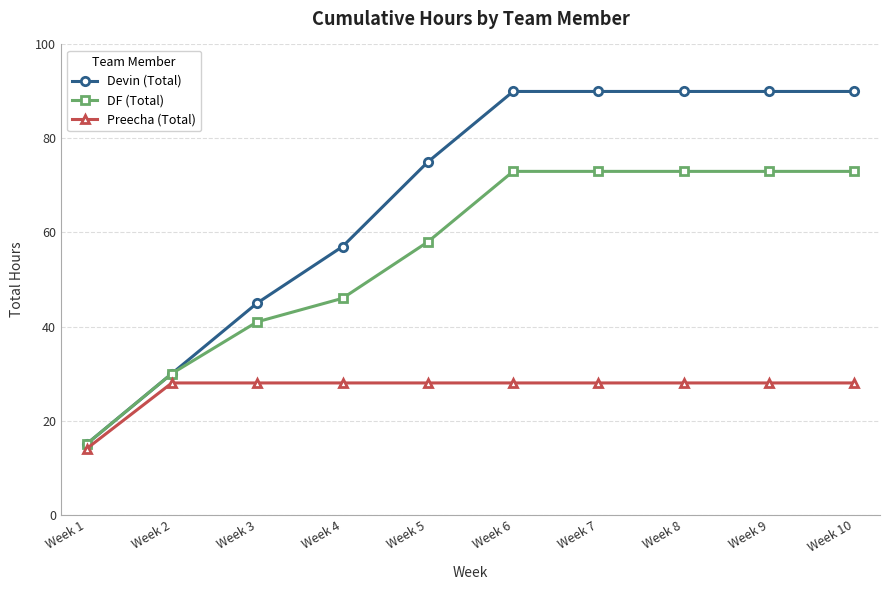

Rank the series by their average value, from highest to lowest.

Devin (Total), DF (Total), Preecha (Total)